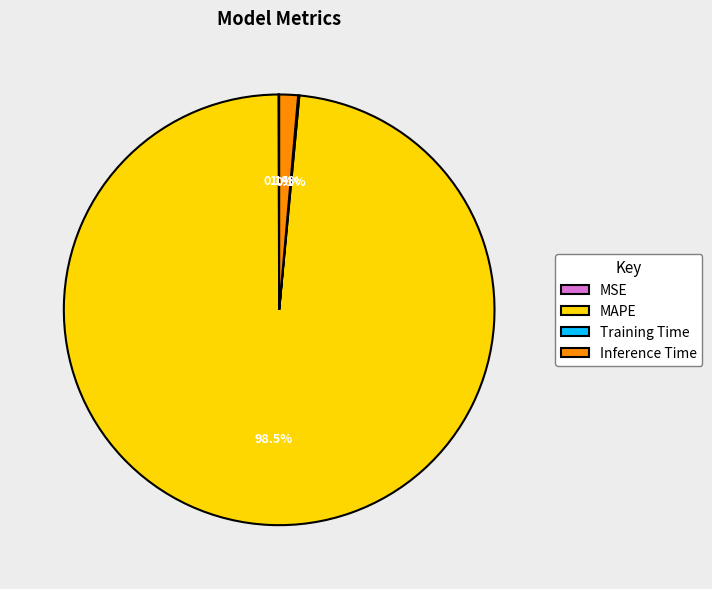

What portion of the pie excludes Inference Time?

98.6%